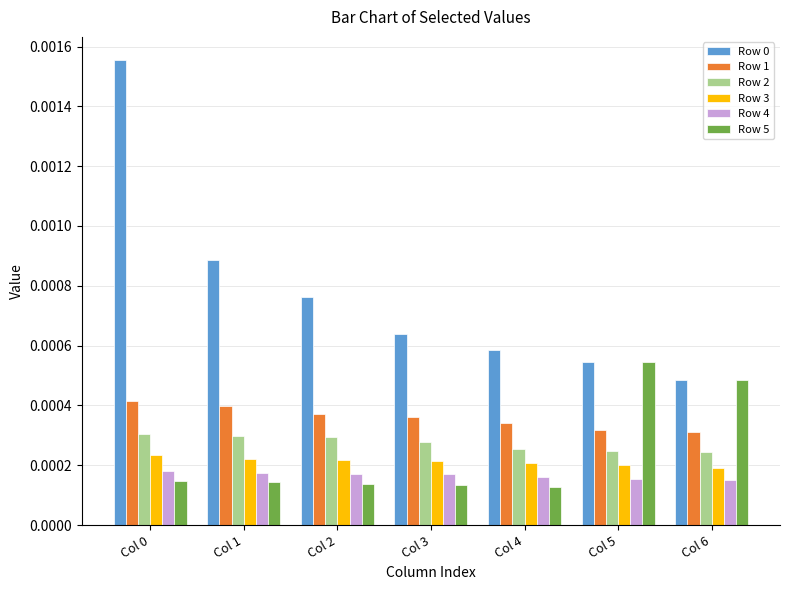

Is the value of Row 1 at Col 2 greater than the value of Row 0 at Col 1?

No